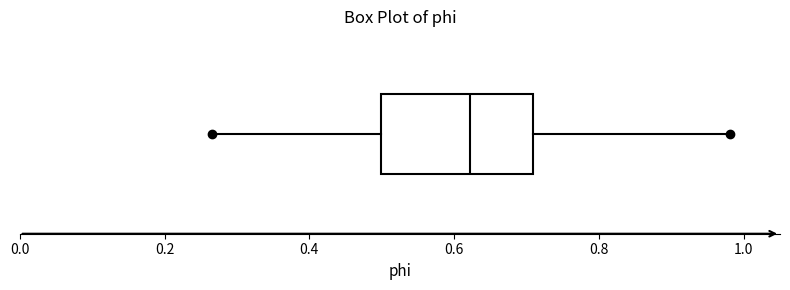

Where is the left edge of the box on the x-axis? The values are not printed on the chart, so give them approximately, as read against the axis.

0.50